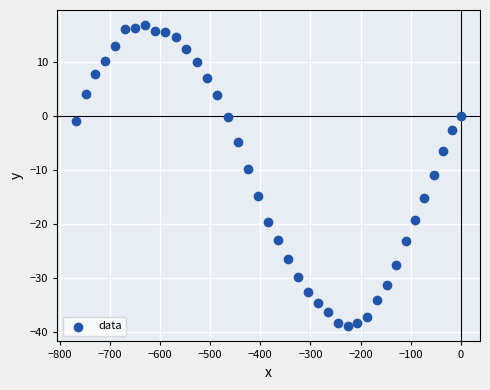

What is the range of Y values (max minus min)?

55.8